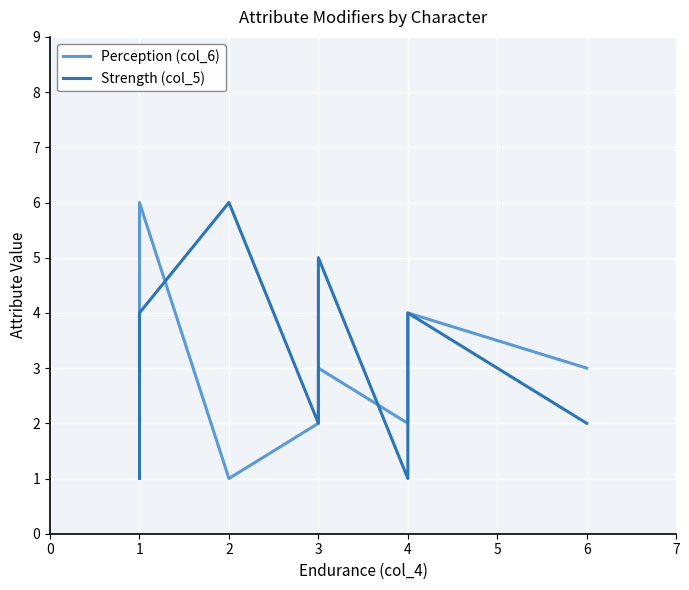

Where is the first local maximum for Strength (col_5)?

2